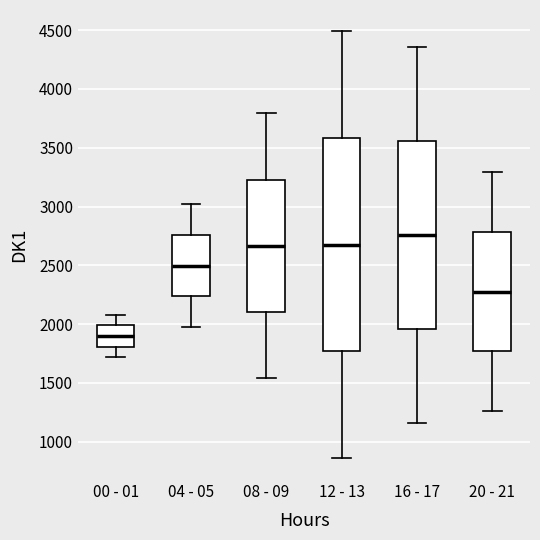

Which box is the tallest, from its lower edge to its upper edge?

12 - 13